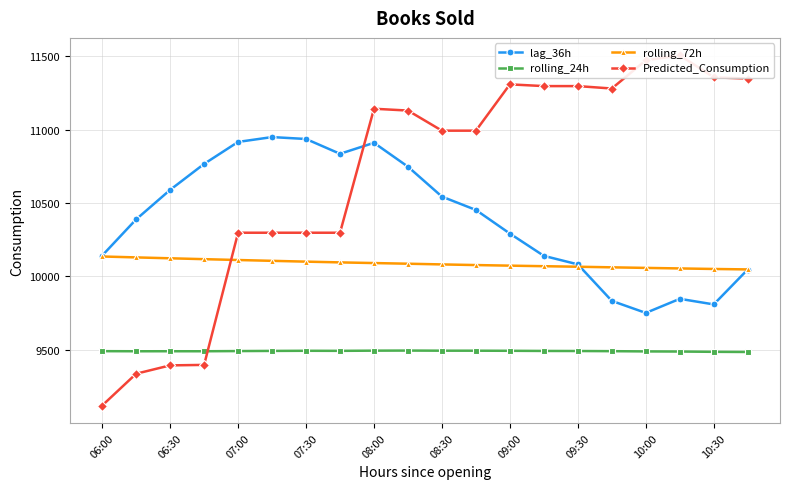

Is the value of lag_36h at 07:00 greater than the value of rolling_72h at 06:30?

Yes